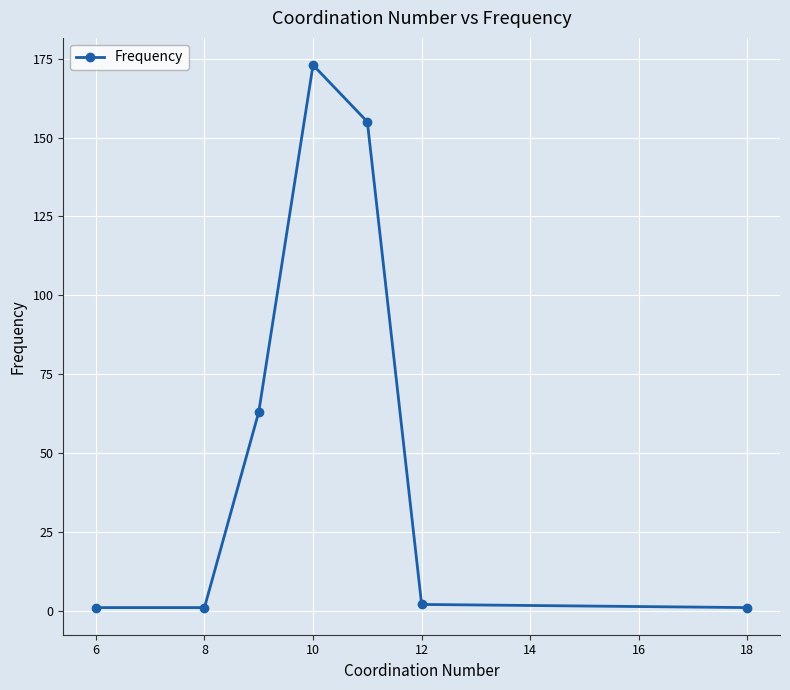

True or false: the data has more than 0 interior local peaks.

True